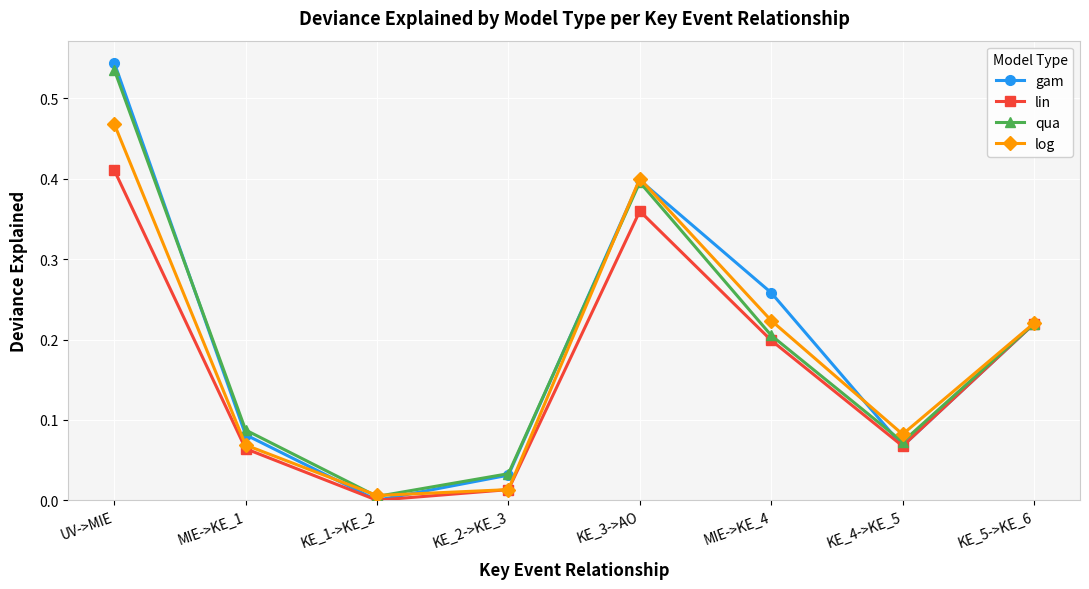

Rank the categories by gam value from highest to lowest.

UV->MIE, KE_3->AO, MIE->KE_4, KE_5->KE_6, MIE->KE_1, KE_4->KE_5, KE_2->KE_3, KE_1->KE_2